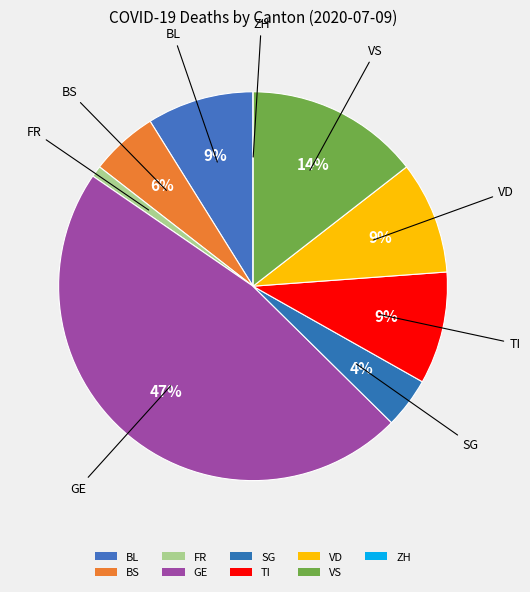

What is the largest slice in the pie chart?

GE